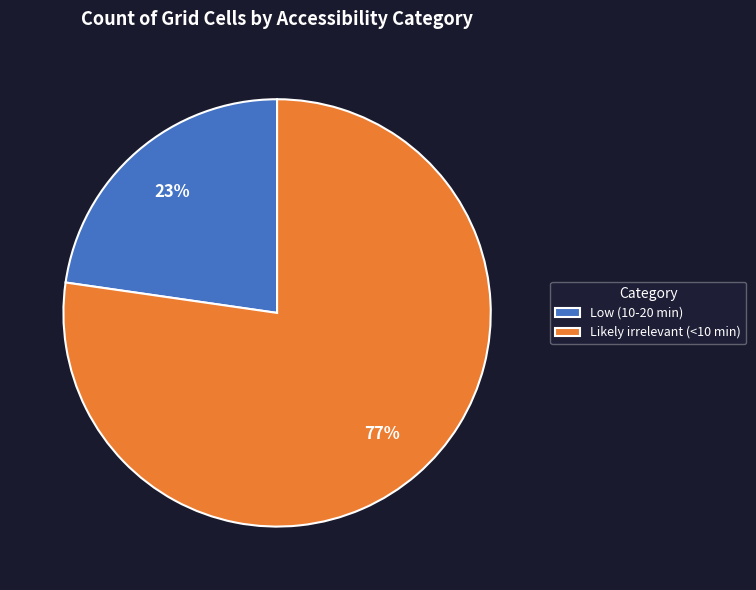

What is the smallest slice in the pie chart?

Low (10-20 min)